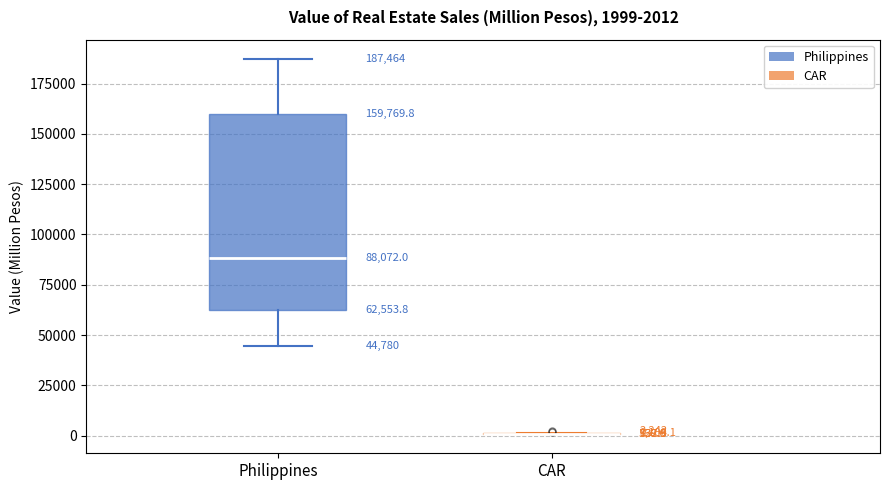

Comparing the boxes themselves (not the whiskers), which one is the tallest?

Philippines